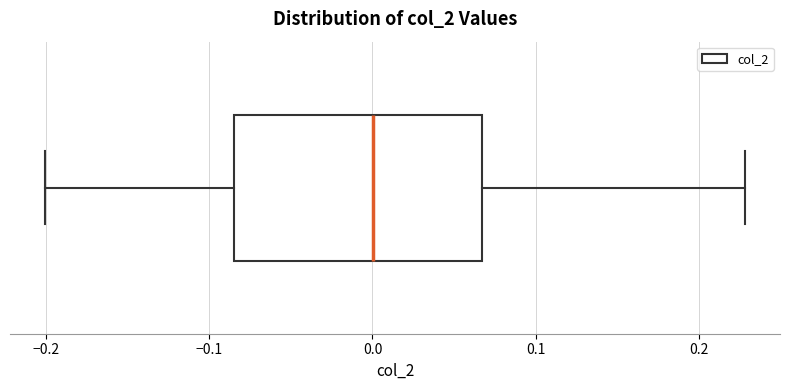

Where does the median line of the box sit on the x-axis? The values are not printed on the chart, so give them approximately, as read against the axis.

0.00